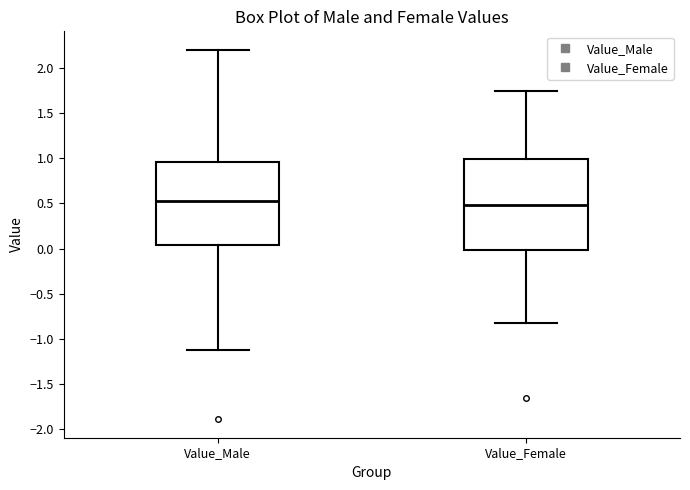

Comparing the boxes themselves (not the whiskers), which one is the tallest?

Value_Female